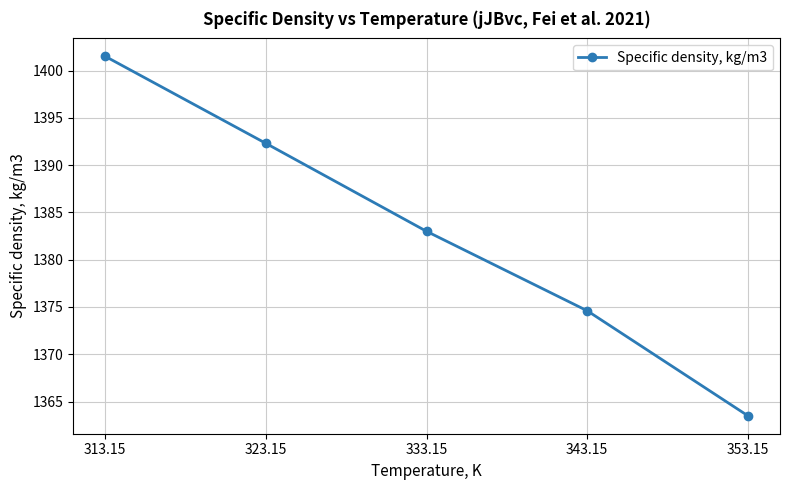

The value at 323.15 is 1392.3. True or false?

True